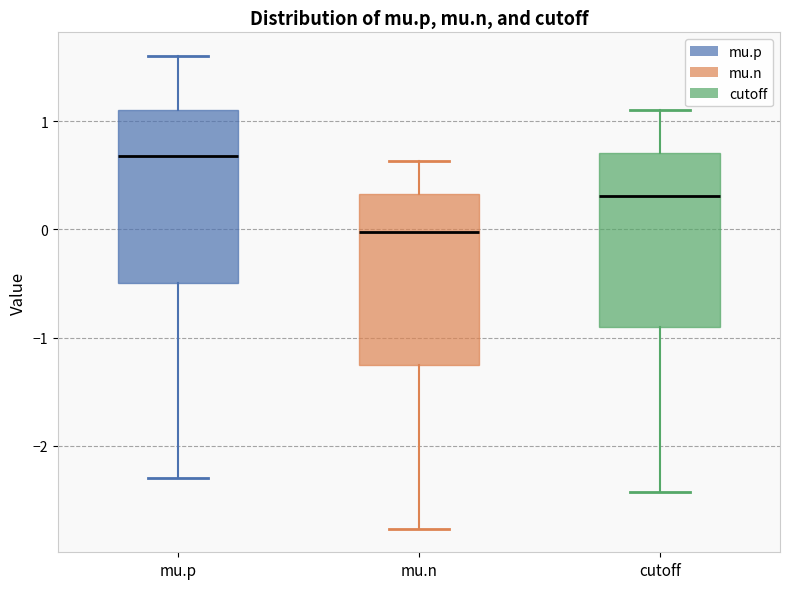

Where does the median line of the box for cutoff sit on the y-axis? The values are not printed on the chart, so give them approximately, as read against the axis.

0.3